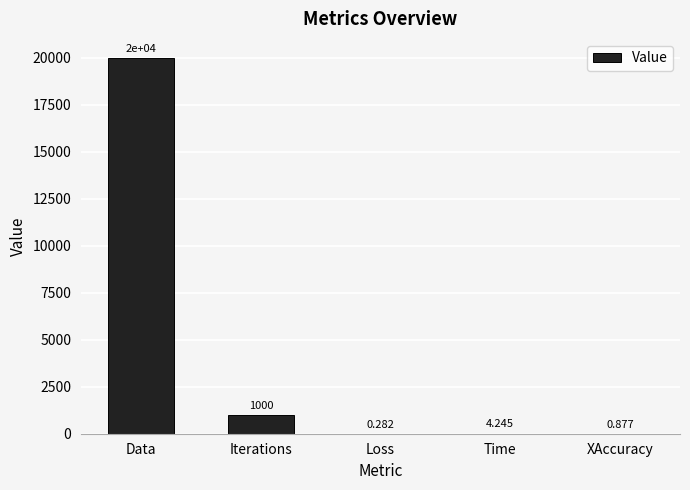

Between Iterations and Data, which is larger?

Data